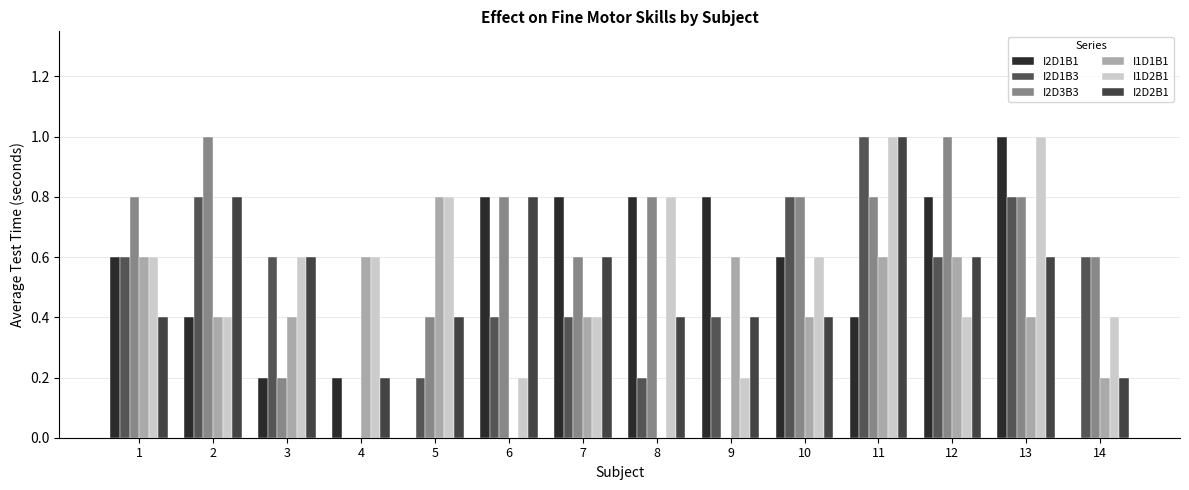

Which series has the largest range (max minus min)?

I2D1B1